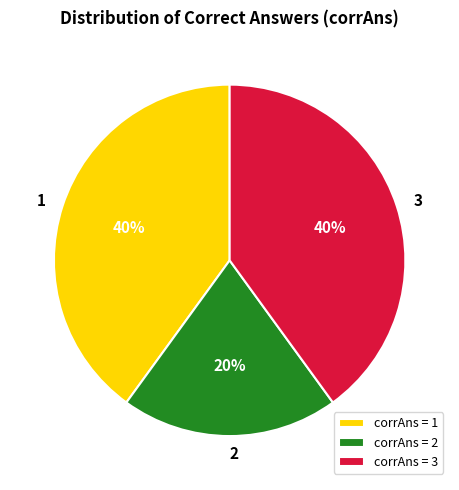

Count the number of slices in the pie.

3